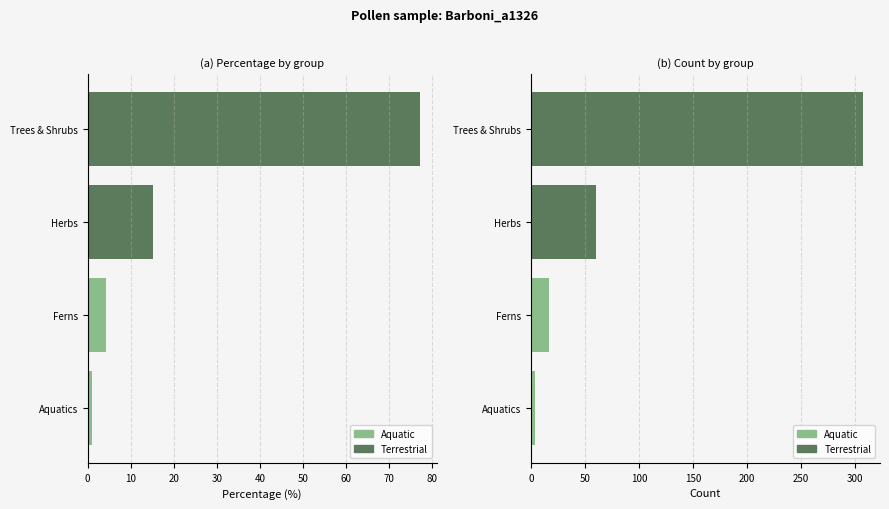

Reading left to right, extract all data points from this chart.

308	60	17	4